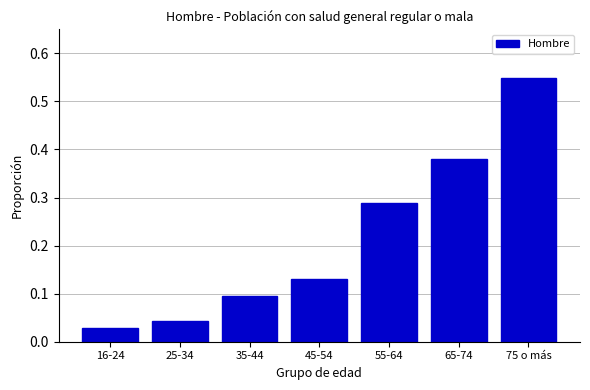

Which category has the highest value across all series?

75 o más